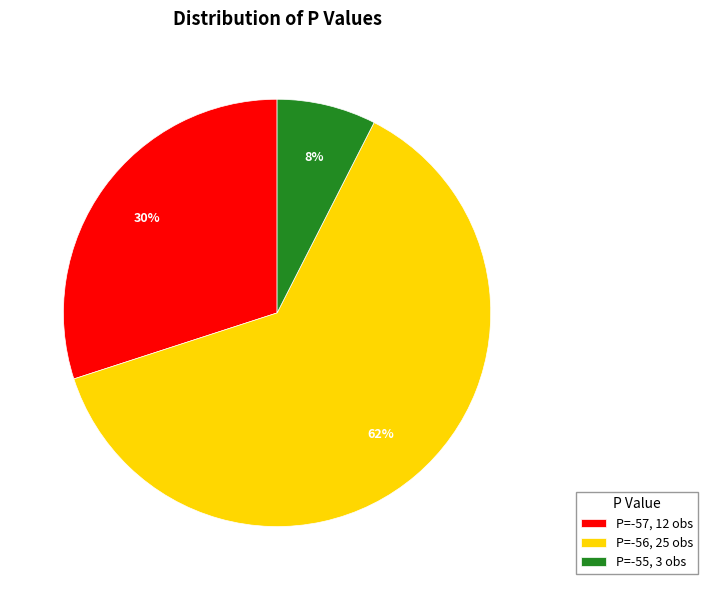

Combined, do P=-57, 12 obs and P=-55, 3 obs account for over 50%?

No